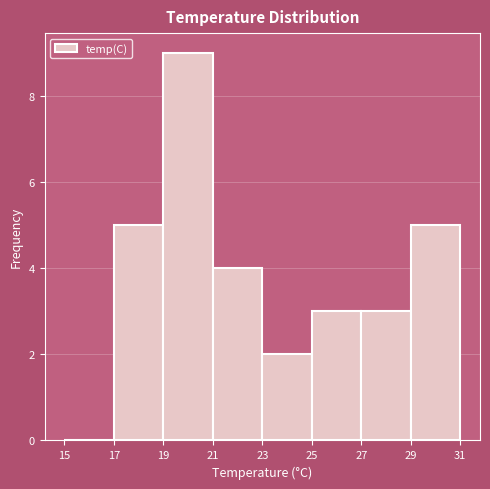

Reading left to right, list every bar in this chart as the range it spans on the x-axis followed by its height. The values are not printed on the chart, so give them approximately, as read against the axis.

15 to 17: 0
17 to 19: 5
19 to 21: 9
21 to 23: 4
23 to 25: 2
25 to 27: 3
27 to 29: 3
29 to 31: 5